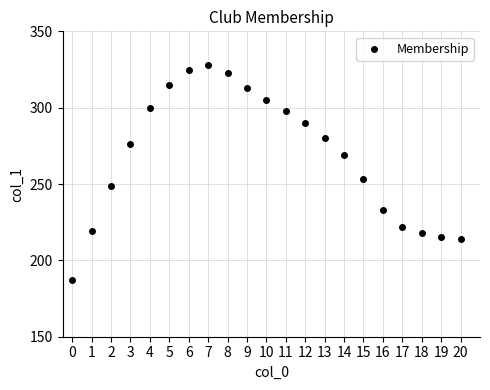

What Y value in the scatter plot is closest to 257?

253